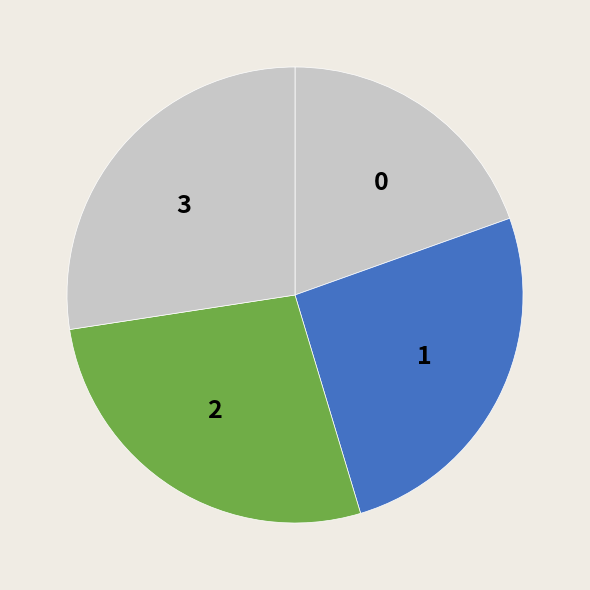

Count the number of slices in the pie.

4